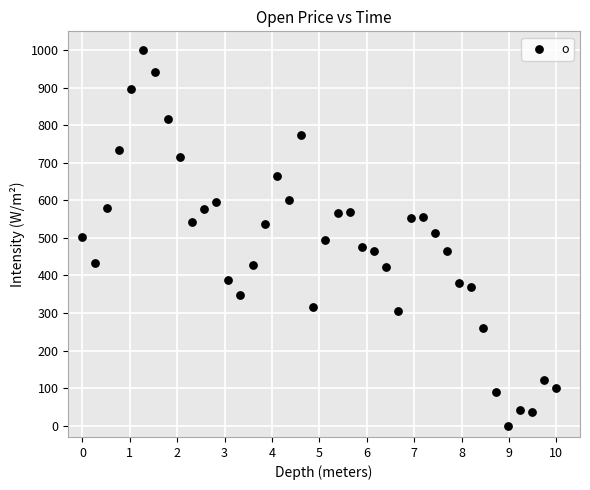

What is the range of Y values (max minus min)?

1000.0